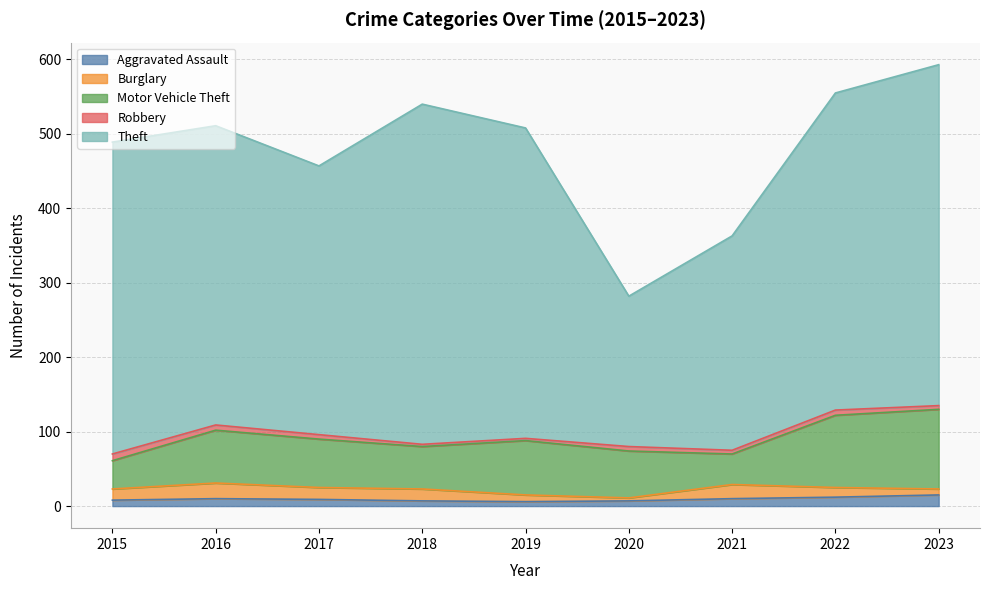

At which category does Aggravated Assault reach its first local valley?

2019